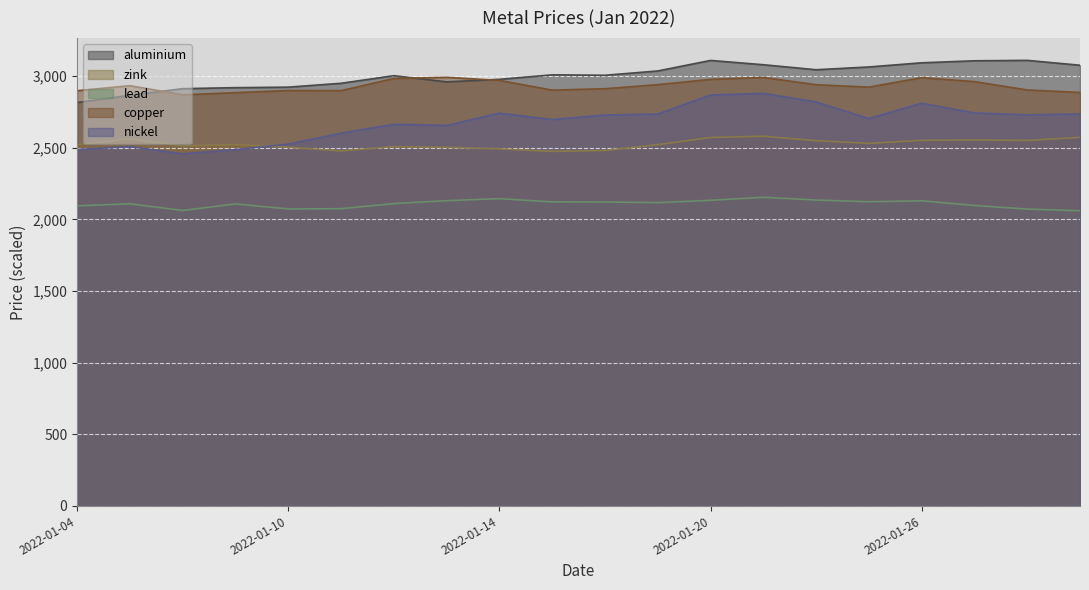

The value of nickel at 2022-01-04 is 4213.5. True or false?

False